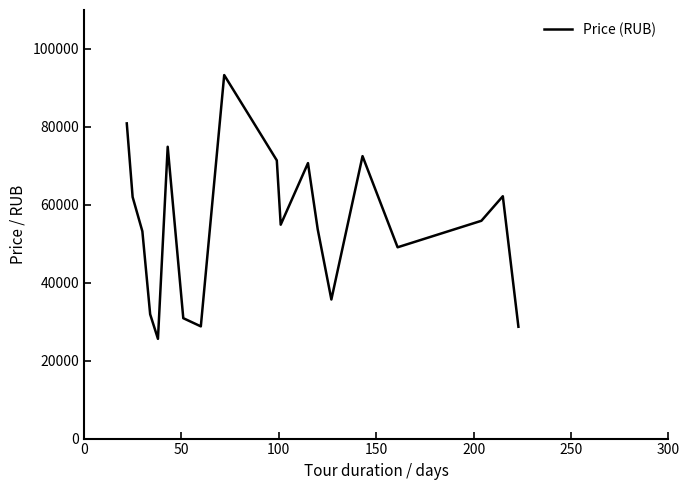

What is the smallest value displayed?

25600